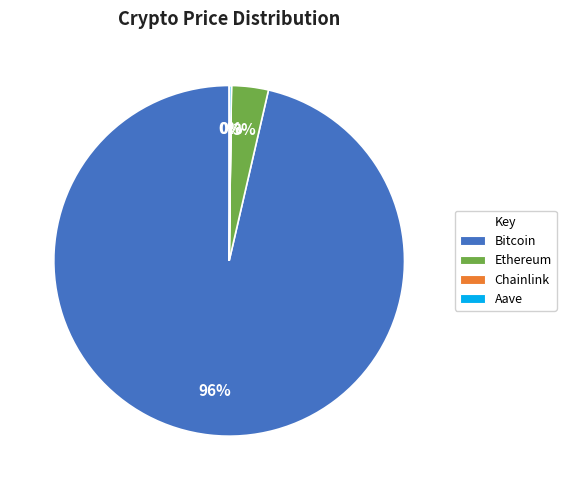

To the nearest percent, what is the average slice percentage?

25%